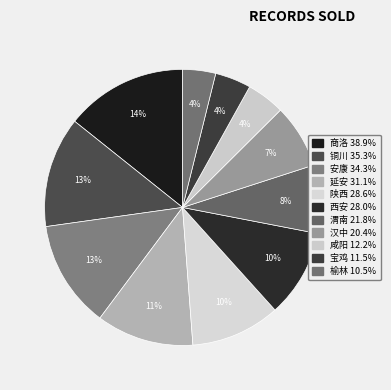

How many slices are in this pie chart?

11